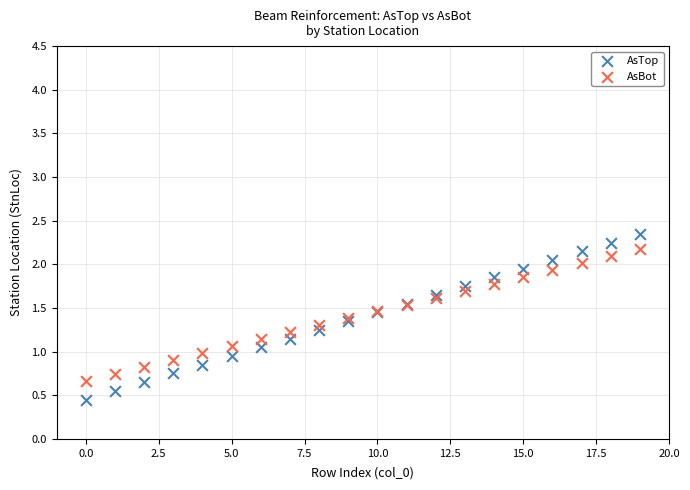

Which series contains the highest Y value?

AsTop